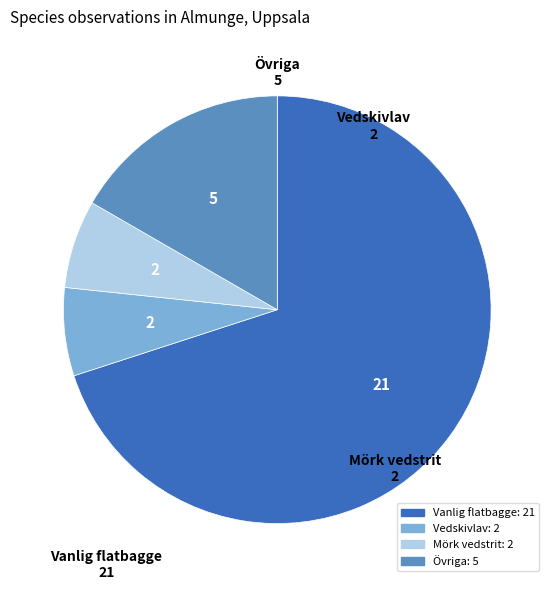

Is there a majority slice in this chart?

Yes